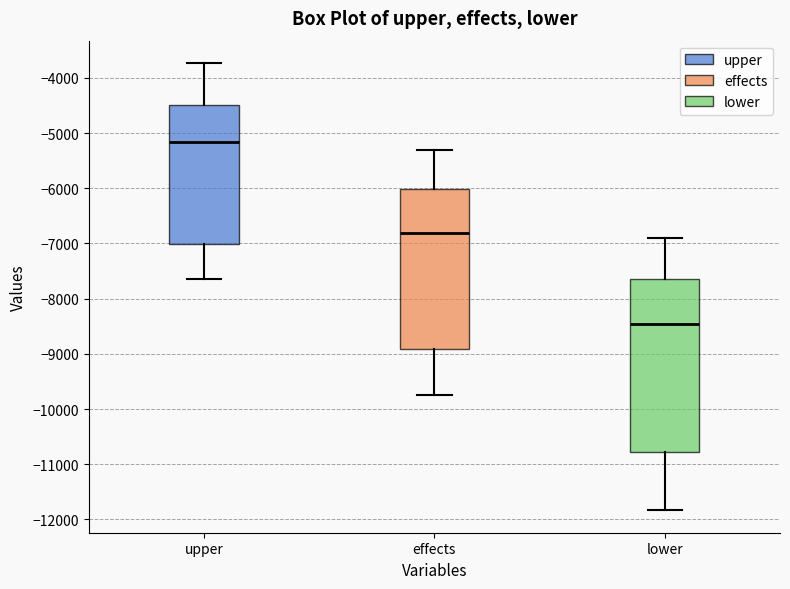

Where does the upper whisker of the box for effects end on the y-axis? The values are not printed on the chart, so give them approximately, as read against the axis.

-5300